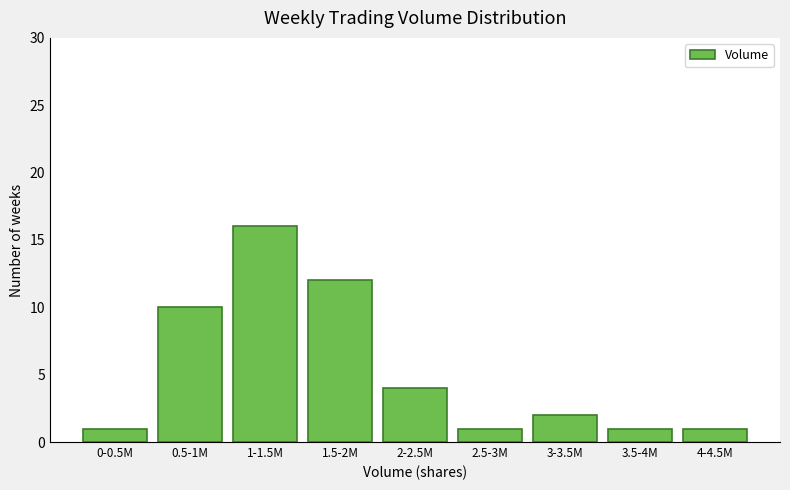

Reading right to left, transcribe all the data shown in this chart.

4-4.5M=1	3.5-4M=1	3-3.5M=2	2.5-3M=1	2-2.5M=4	1.5-2M=12	1-1.5M=16	0.5-1M=10	0-0.5M=1